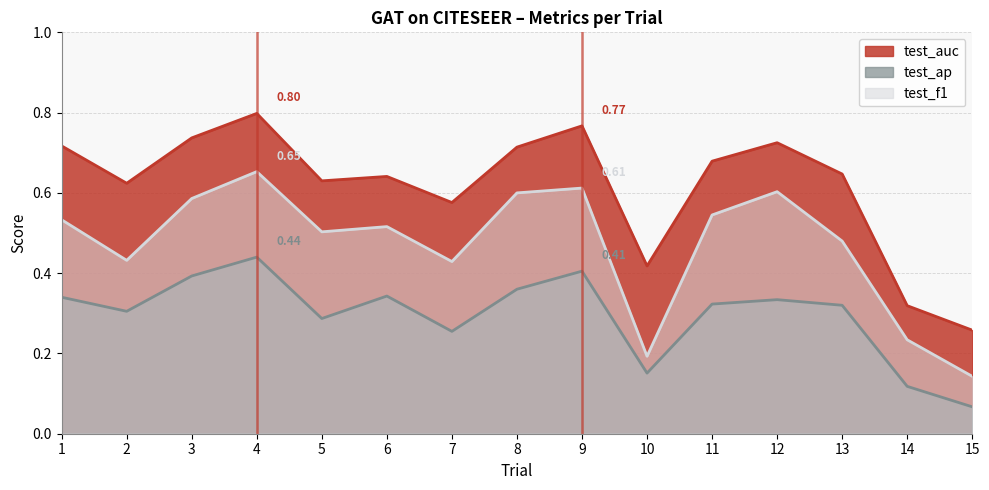

Is it true that test_f1 equals 0.3 at 5?

False